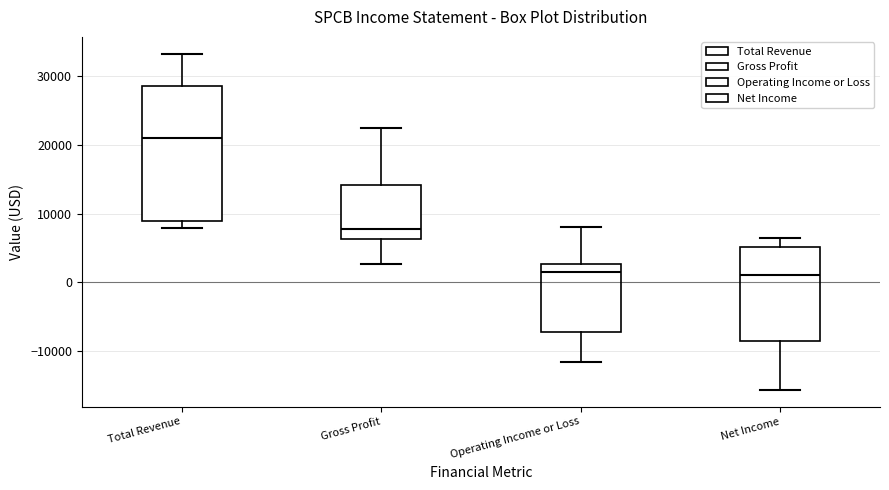

Comparing the boxes themselves (not the whiskers), which one is the tallest?

Total Revenue